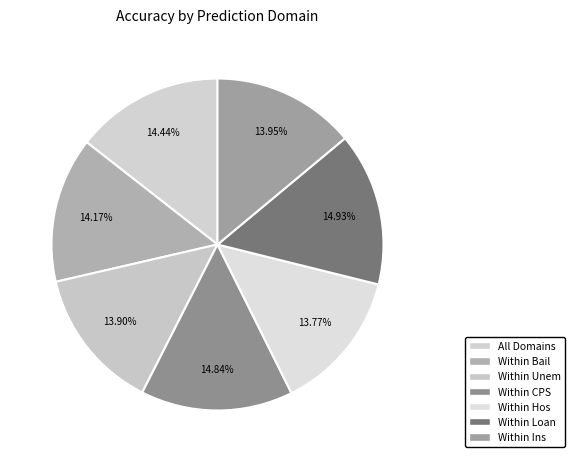

How many segments does this pie chart have?

7